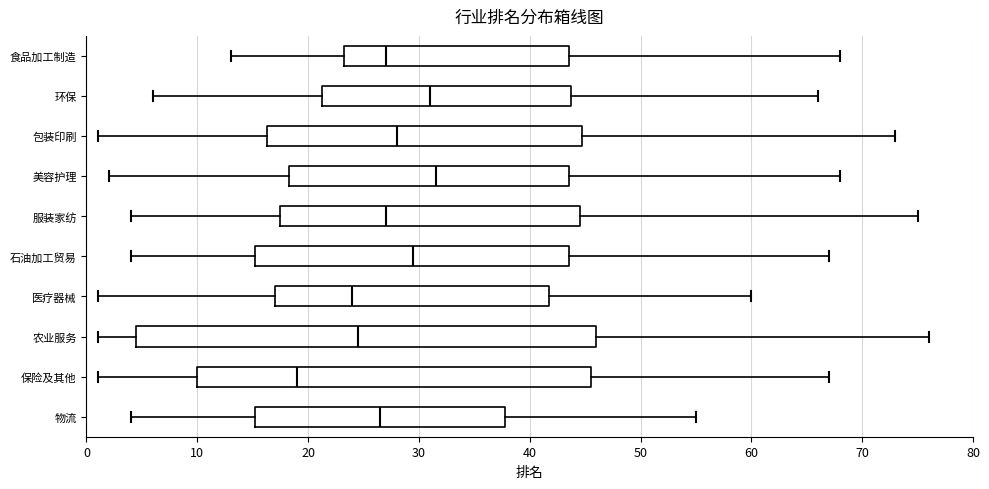

Where is the right edge of the box for 农业服务 on the x-axis? The values are not printed on the chart, so give them approximately, as read against the axis.

46